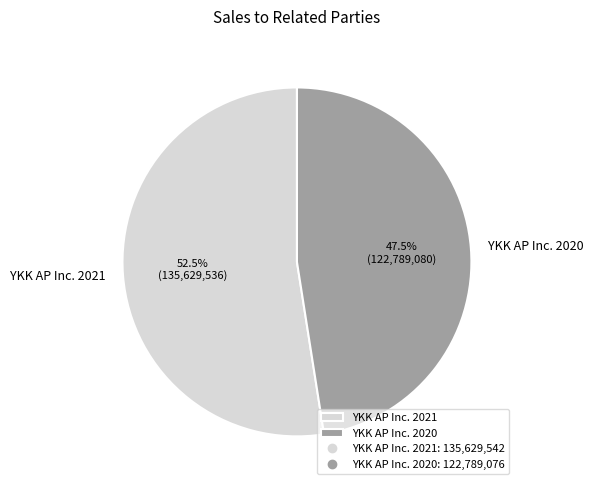

Does YKK AP Inc. 2021 represent more than half of the total?

Yes